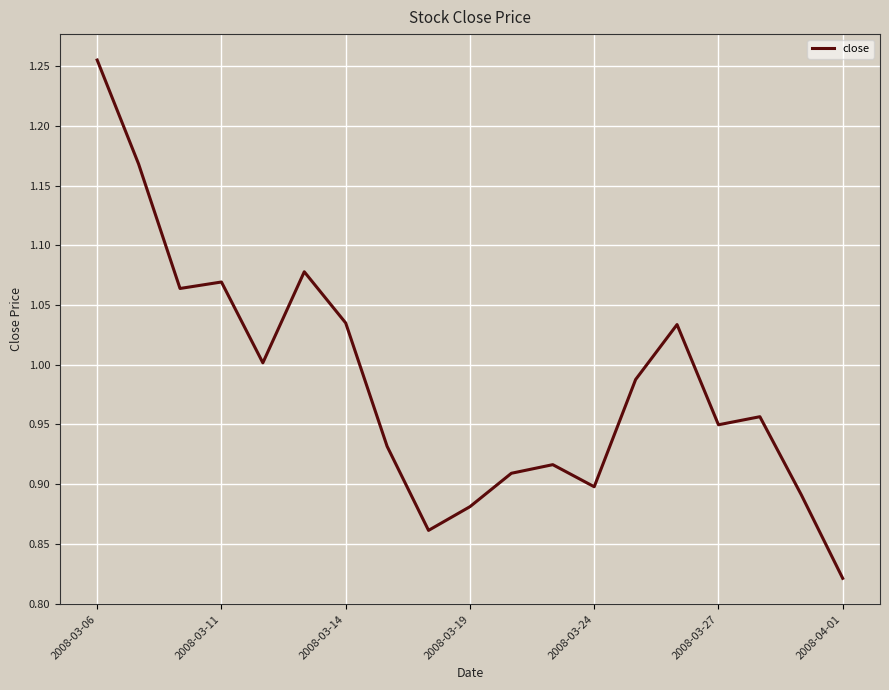

How many lines are shown in the chart?

1